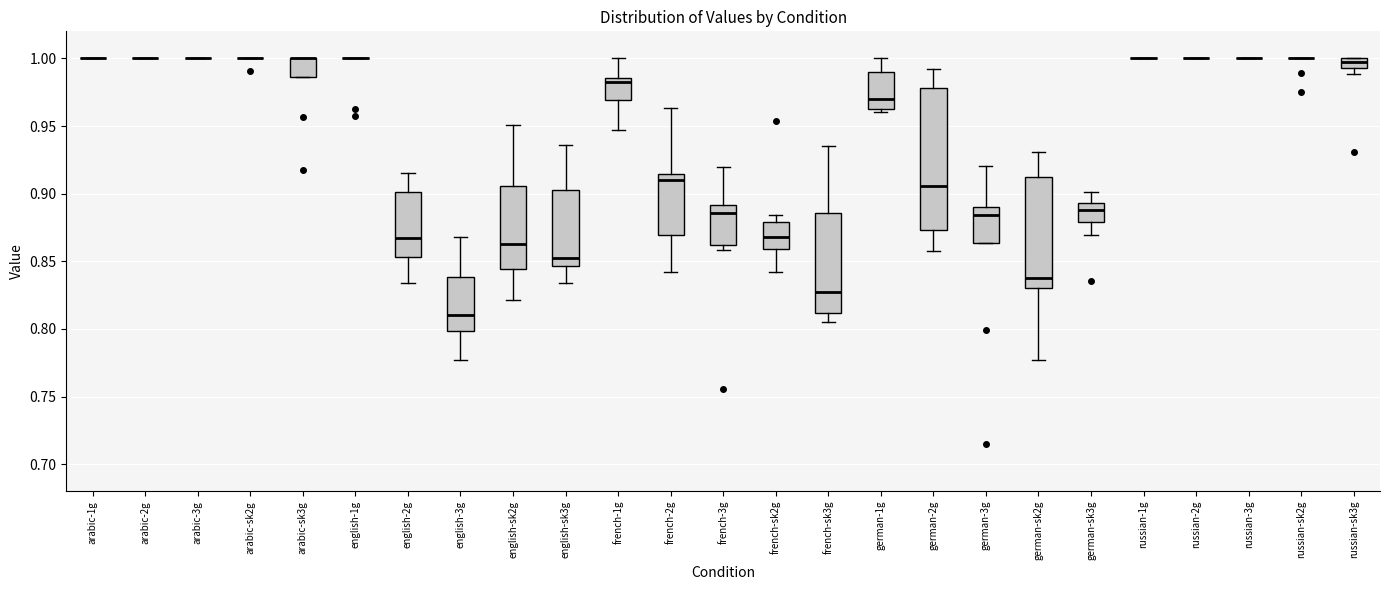

Comparing the boxes themselves (not the whiskers), which one is the tallest?

german-2g